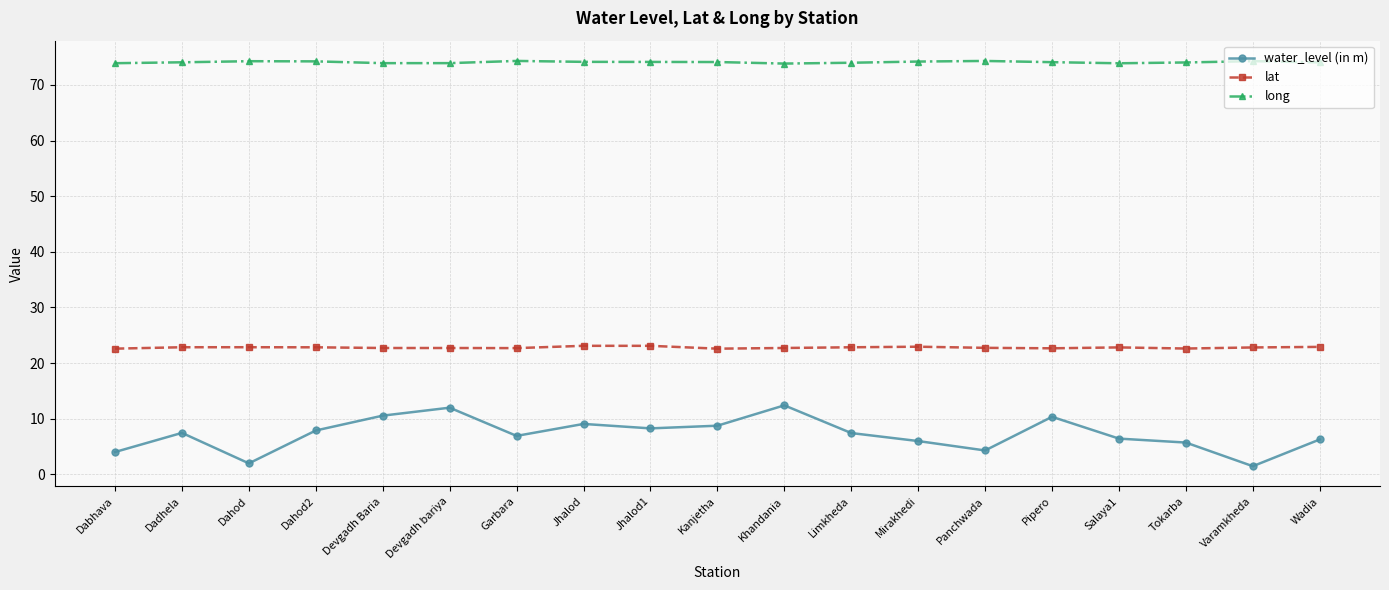

True or false: lat has a value of 22.8 at Dahod2.

True